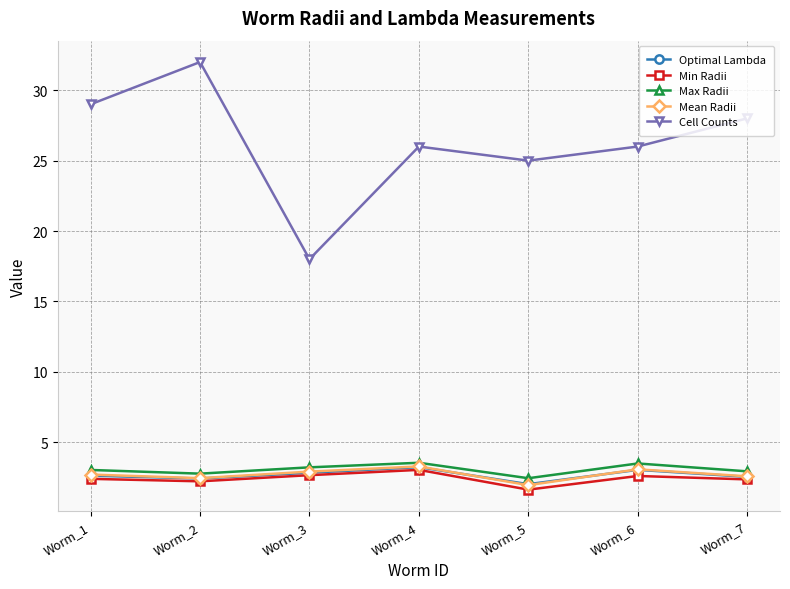

In Cell Counts, how many points are lower than both neighbors (excluding endpoints)?

2